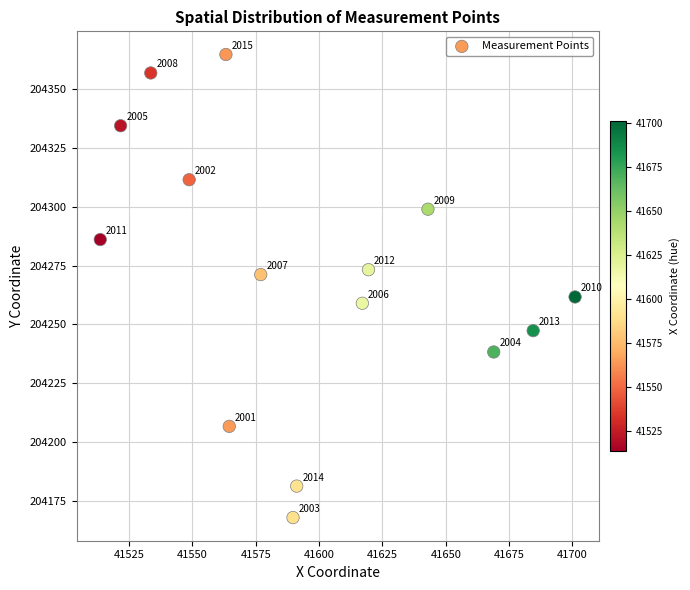

What is the range of X values (max minus min)?

187.4